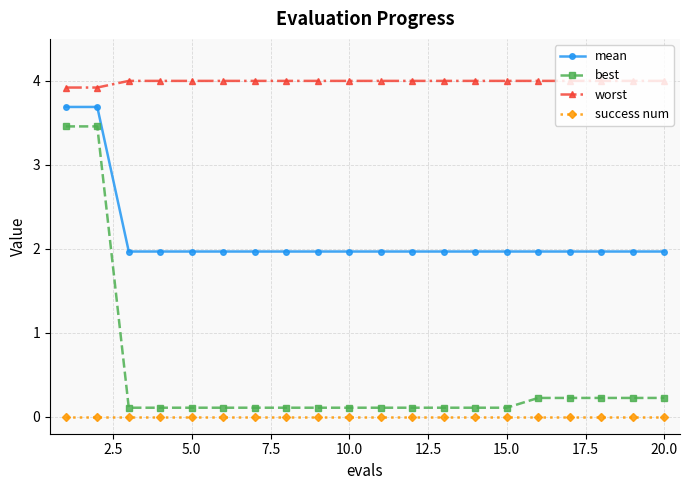

Which series has the largest range (max minus min)?

best